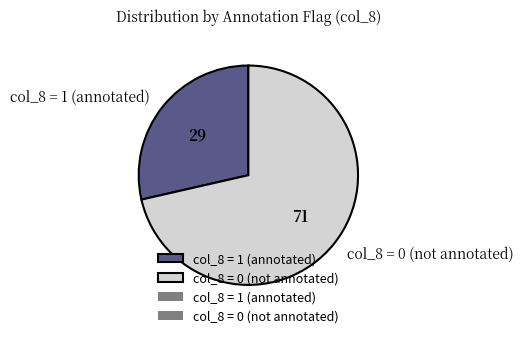

Which has a higher value, col_8 = 0 (not annotated) or col_8 = 1 (annotated)?

col_8 = 0 (not annotated)